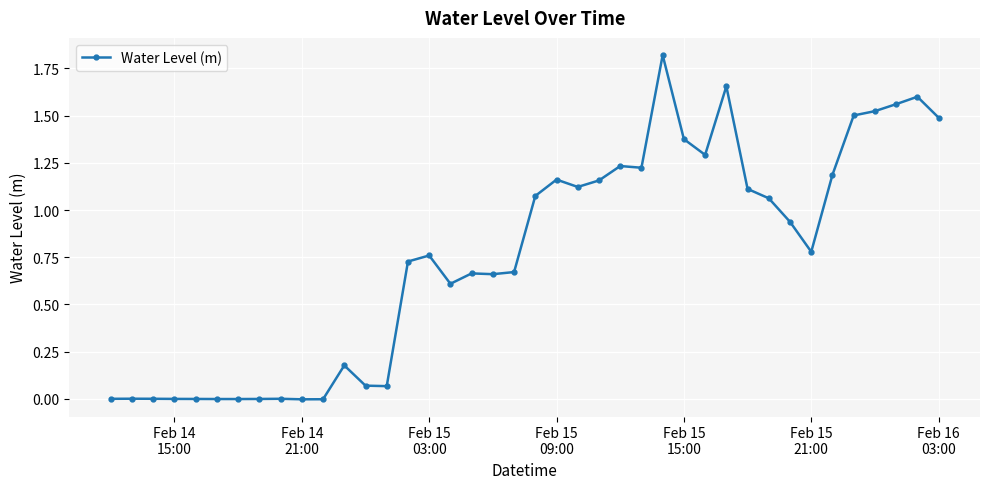

What is the sum of all values?

30.3